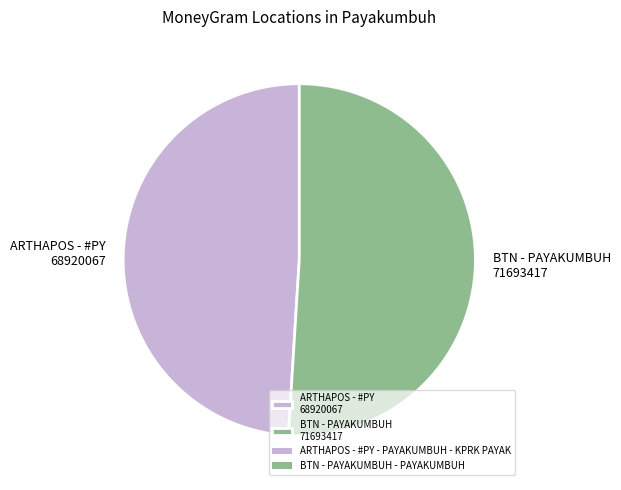

Is there a majority slice in this chart?

Yes